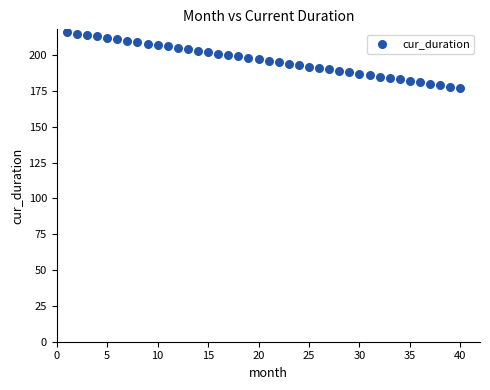

What is the range of Y values (max minus min)?

39